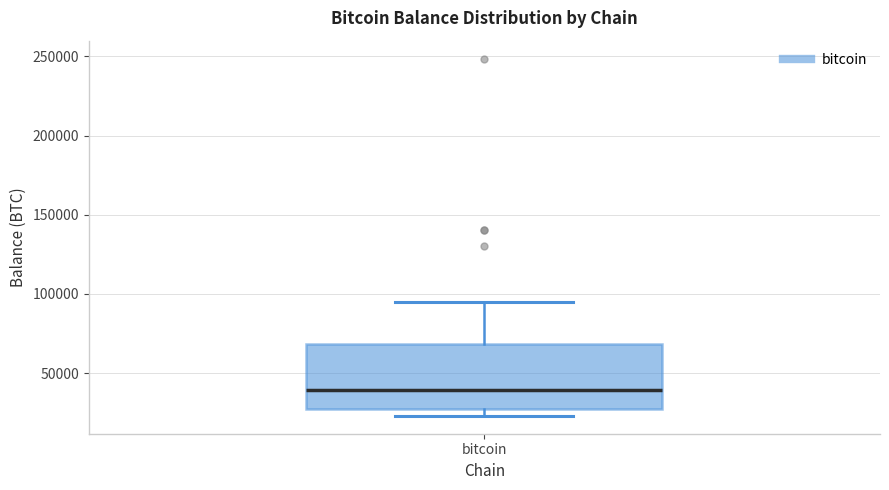

Where is the upper edge of the box for bitcoin on the y-axis? The values are not printed on the chart, so give them approximately, as read against the axis.

70000